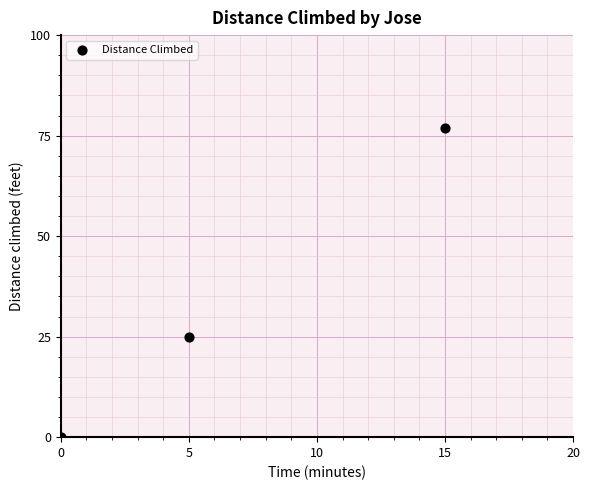

What Y value in the scatter plot is closest to 38?

25